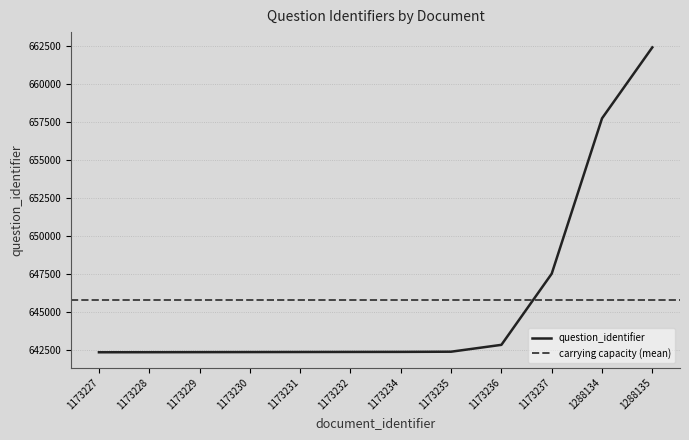

Which has a higher value, 1173230 or 1173231?

1173231